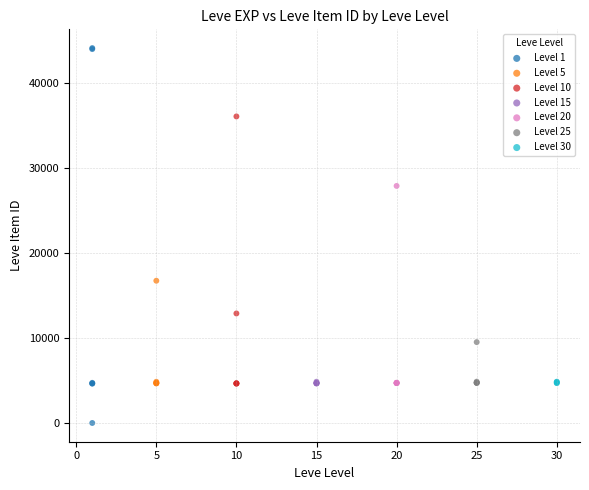

Which series contains the highest Y value?

Level 1